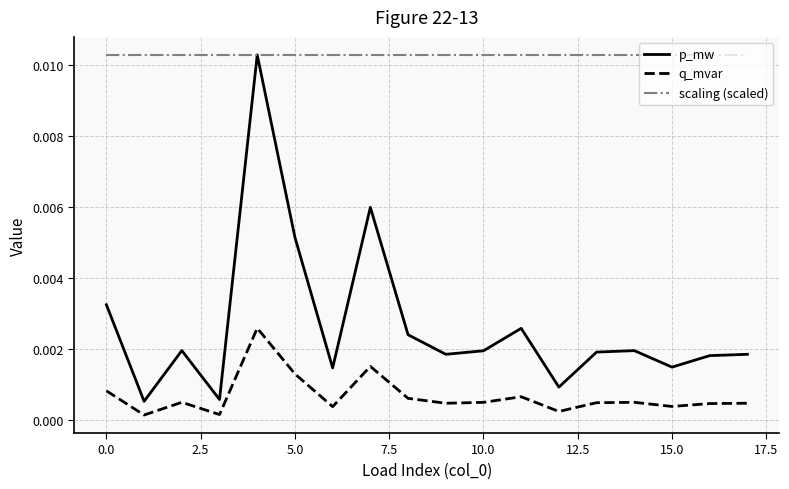

Which series has the largest range (max minus min)?

p_mw